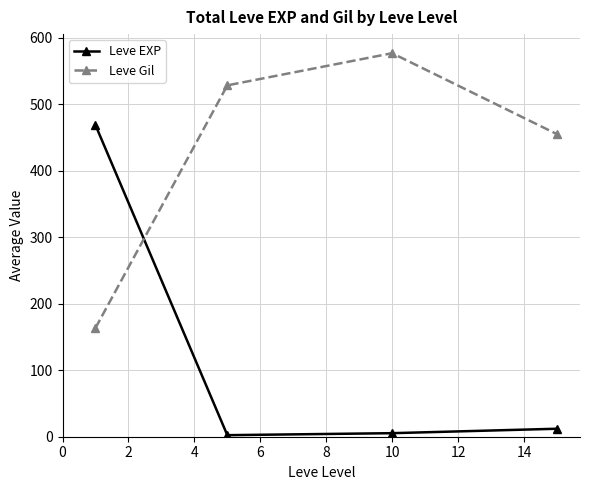

List the series in order of their peak value, highest first.

Leve Gil, Leve EXP